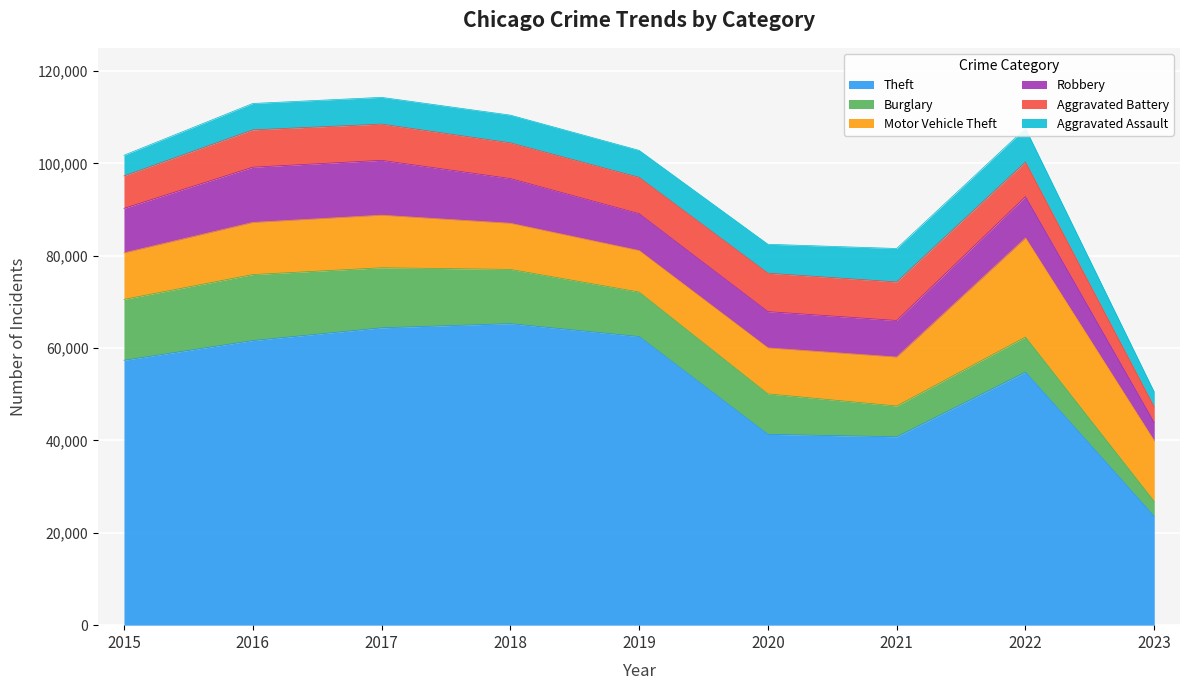

Reading left to right, extract all data points from this chart.

Theft: 2015=57350	2016=61620	2017=64382	2018=65286	2019=62491	2020=41320	2021=40792	2022=54790	2023=23542
Burglary: 2015=13184	2016=14289	2017=13001	2018=11746	2019=9639	2020=8757	2021=6658	2022=7591	2023=3243
Motor Vehicle Theft: 2015=10068	2016=11286	2017=11380	2018=9985	2019=8977	2020=9959	2021=10599	2022=21446	2023=13101
Robbery: 2015=9638	2016=11960	2017=11880	2018=9680	2019=7994	2020=7855	2021=7917	2022=8964	2023=3984
Aggravated Battery: 2015=7018	2016=8085	2017=7845	2018=7734	2019=7857	2020=8319	2021=8346	2022=7487	2023=3377
Aggravated Assault: 2015=4480	2016=5712	2017=5793	2018=6001	2019=5841	2020=6263	2021=7243	2022=7277	2023=3236